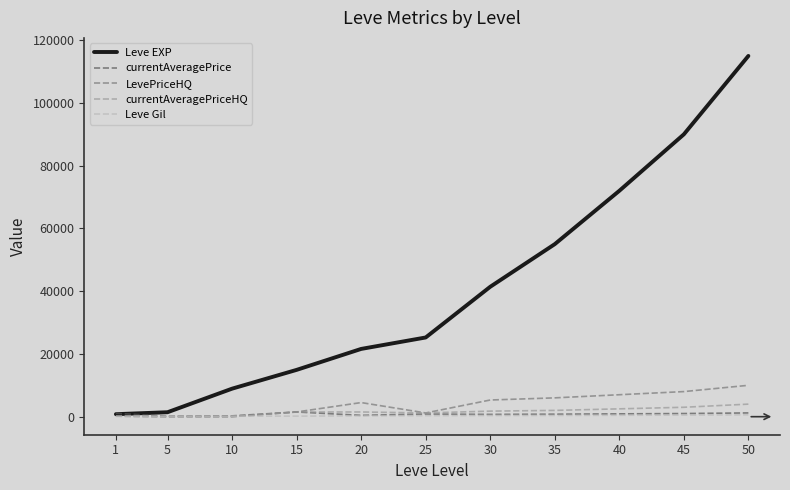

What is the total value across all series at 15?

19592.0